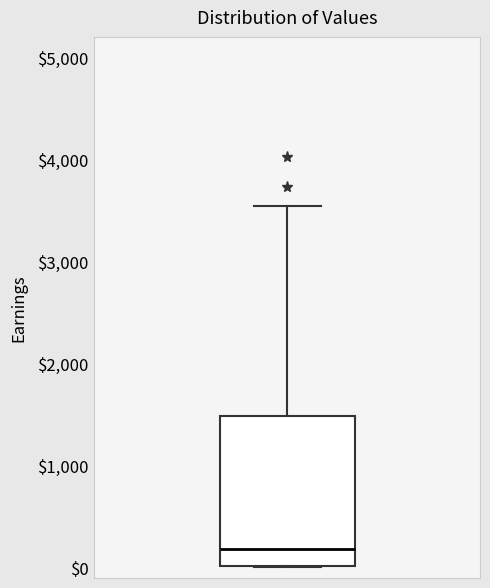

Transcribe this box plot: give where the median line is, the range the box spans, and where the two whiskers end, as read against the y-axis. The values are not printed on the chart, so give them approximately, as read against the axis.

median 200, box 0 to 1500, whiskers 0 to 3500